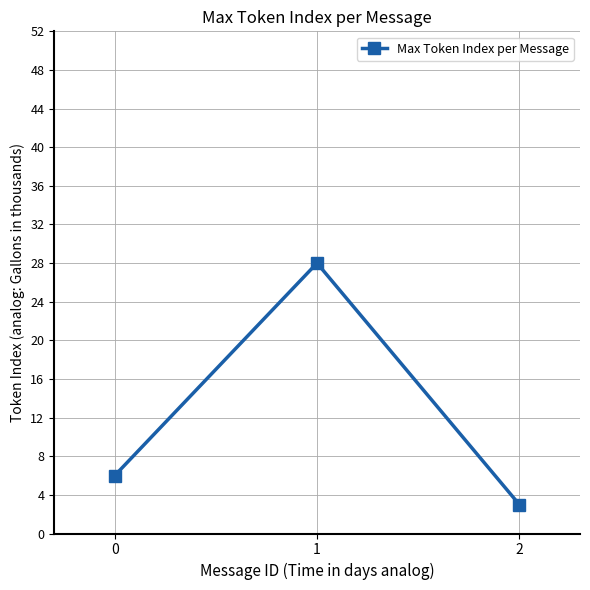

The value at 1 is 17. True or false?

False